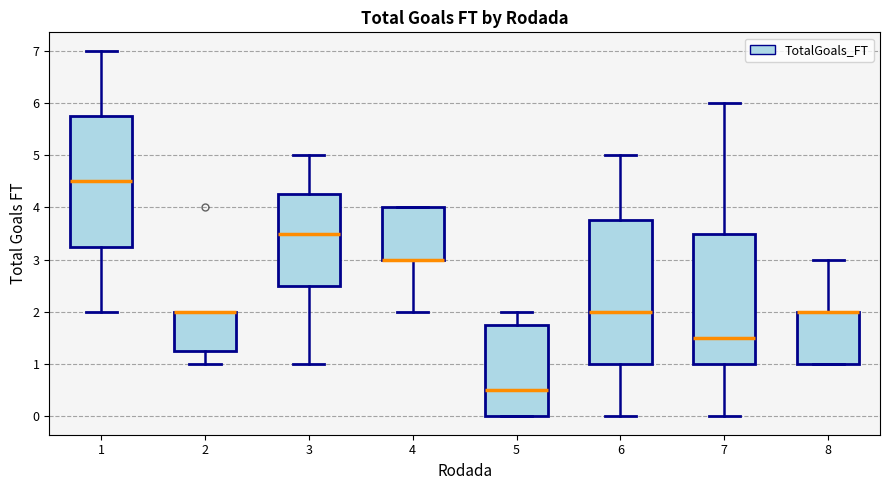

Reading left to right, transcribe this box plot: for each box, give where its median line is, the range the box spans, and where its two whiskers end, as read against the y-axis. The values are not printed on the chart, so give them approximately, as read against the axis.

1: median 4.5, box 3.3 to 5.8, whiskers 2.0 to 7.0
2: median 2.0 (drawn on the box's upper edge), box 1.3 to 2.0, whiskers 1.0 to 2.0
3: median 3.5, box 2.5 to 4.3, whiskers 1.0 to 5.0
4: median 3.0 (drawn on the box's lower edge), box 3.0 to 4.0, whiskers 2.0 to 4.0
5: median 0.5, box 0.0 to 1.8, whiskers 0.0 to 2.0
6: median 2.0, box 1.0 to 3.8, whiskers 0.0 to 5.0
7: median 1.5, box 1.0 to 3.5, whiskers 0.0 to 6.0
8: median 2.0 (drawn on the box's upper edge), box 1.0 to 2.0, whiskers 1.0 to 3.0